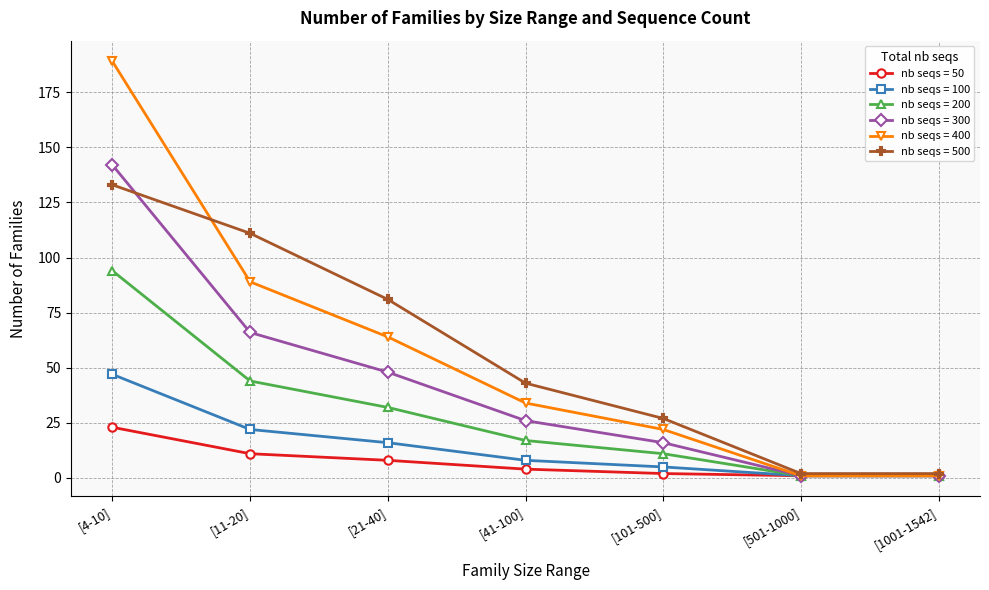

What position from the right is [41-100]?

4